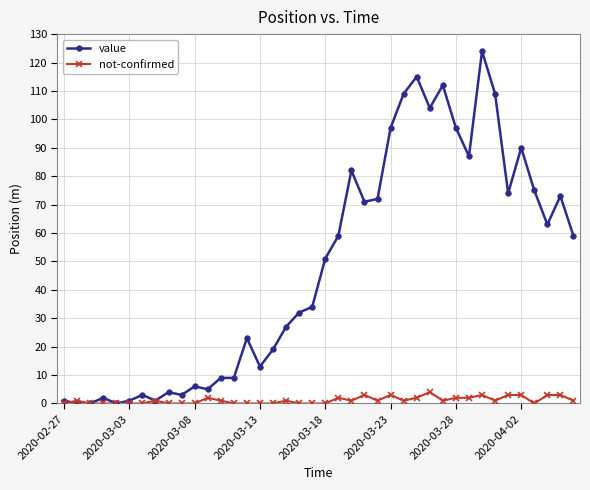

Which series has the widest spread of values?

value